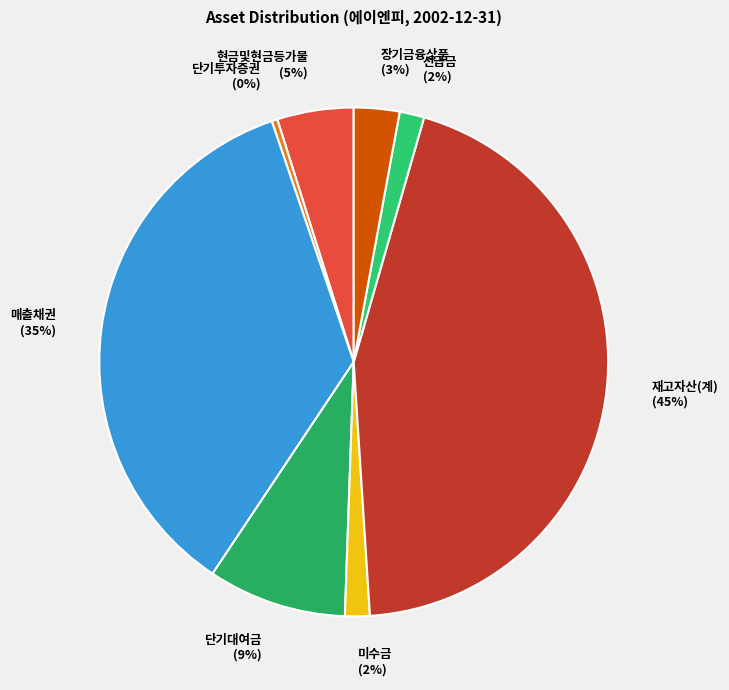

Is 단기대여금 the majority of the pie?

No